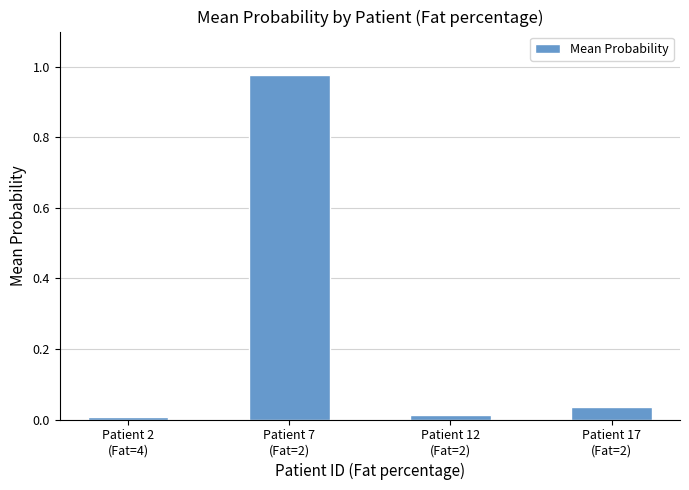

What is the average value?

0.3